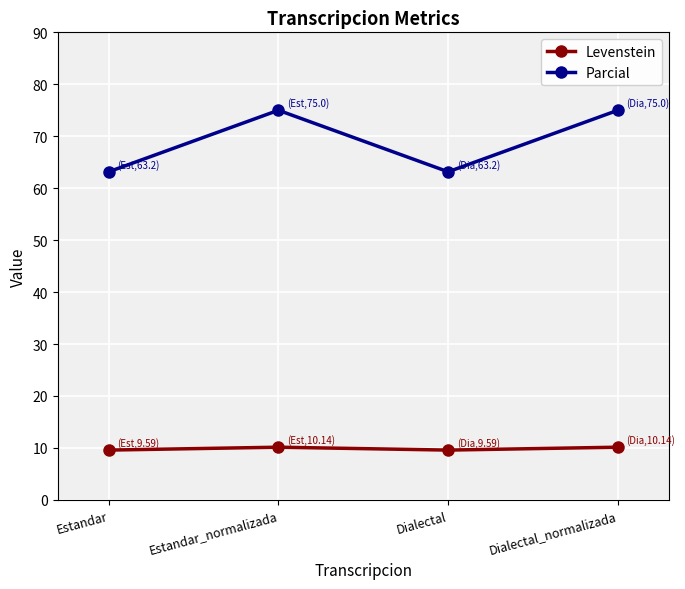

True or false: Parcial has a value of 63.2 at Dialectal.

True